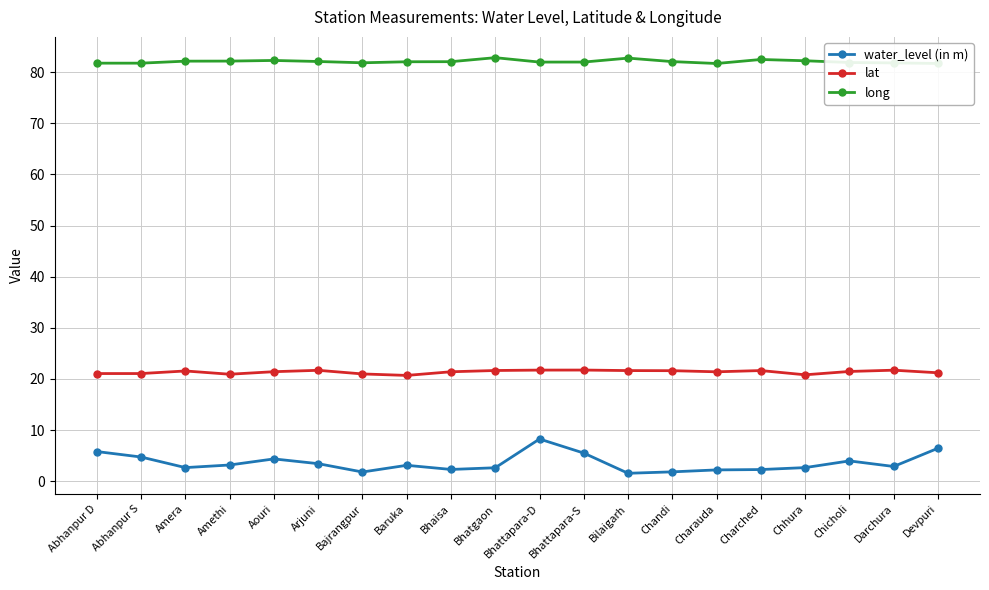

What value does the water_level (in m) series have at Bajrangpur?

1.8